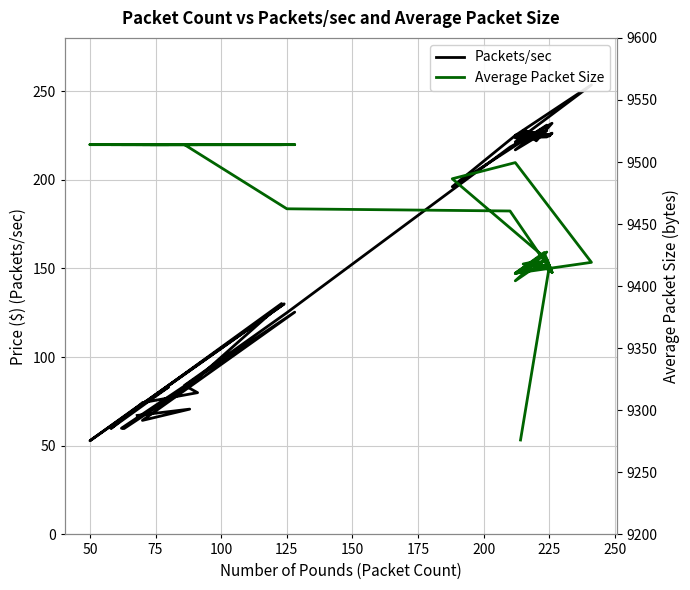

The value of Packets/sec at 38 is 18.9. True or false?

False